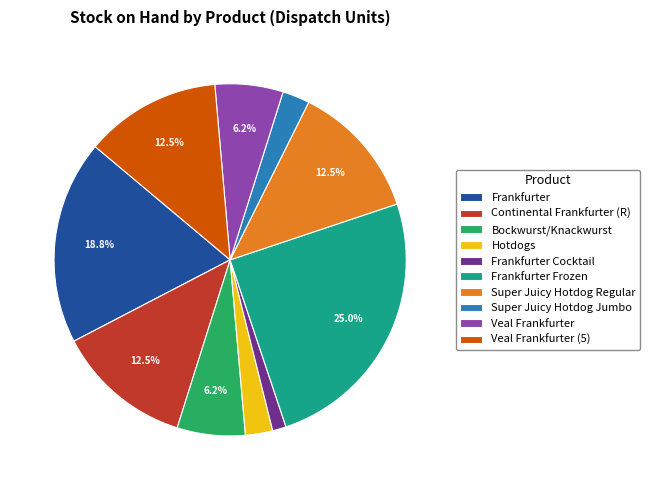

True or false: Frankfurter accounts for 19% of the total.

True